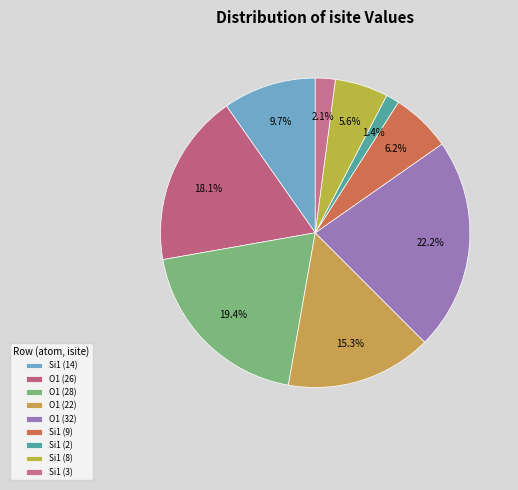

To the nearest percent, what is the average slice percentage?

11%